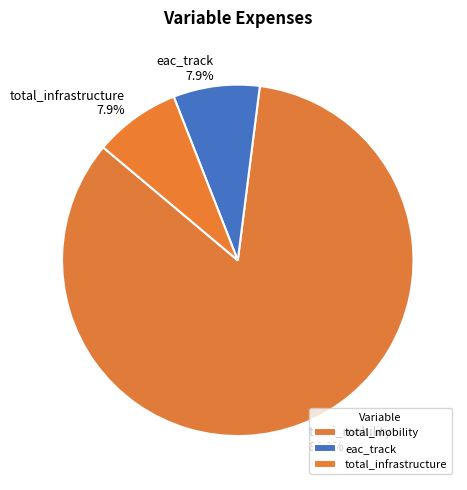

What is the majority slice?

total_mobility